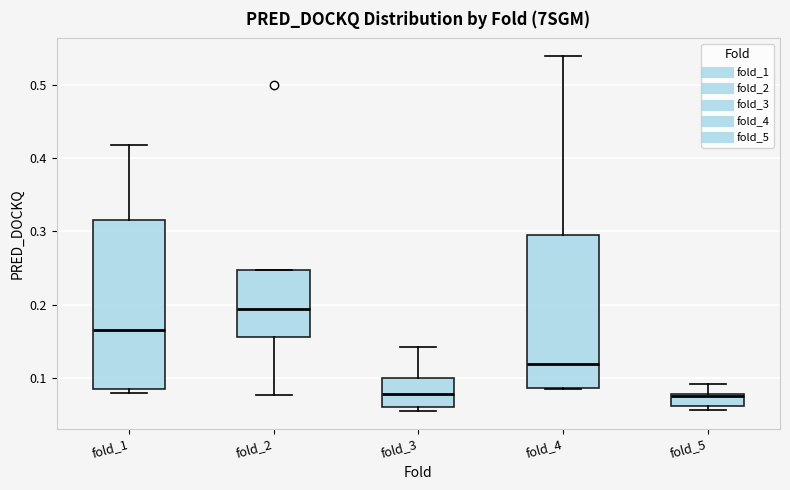

Reading left to right, transcribe this box plot: for each box, give where its median line is, the range the box spans, and where its two whiskers end, as read against the y-axis. The values are not printed on the chart, so give them approximately, as read against the axis.

fold_1: median 0.16, box 0.08 to 0.32, whiskers 0.08 (just below the box's lower edge) to 0.42
fold_2: median 0.19, box 0.16 to 0.25, whiskers 0.08 to 0.25
fold_3: median 0.08, box 0.06 to 0.10, whiskers 0.05 to 0.14
fold_4: median 0.12, box 0.09 to 0.29, whiskers 0.08 to 0.54
fold_5: median 0.08 (just below the box's upper edge), box 0.06 to 0.08, whiskers 0.06 (just below the box's lower edge) to 0.09